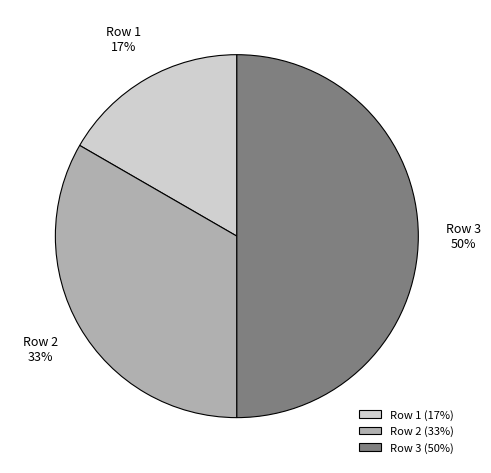

Is it true that Row 1 (17%) is 5% of the pie?

False